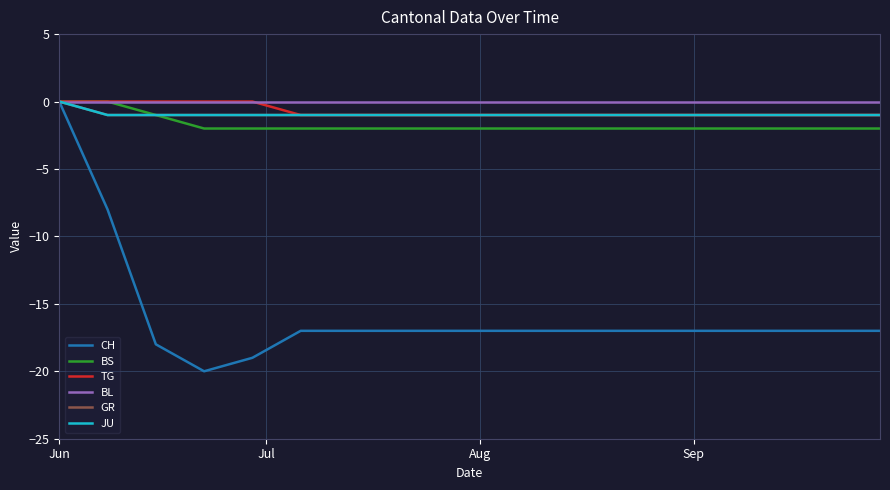

Is this an area chart (filled region under the line)?

No